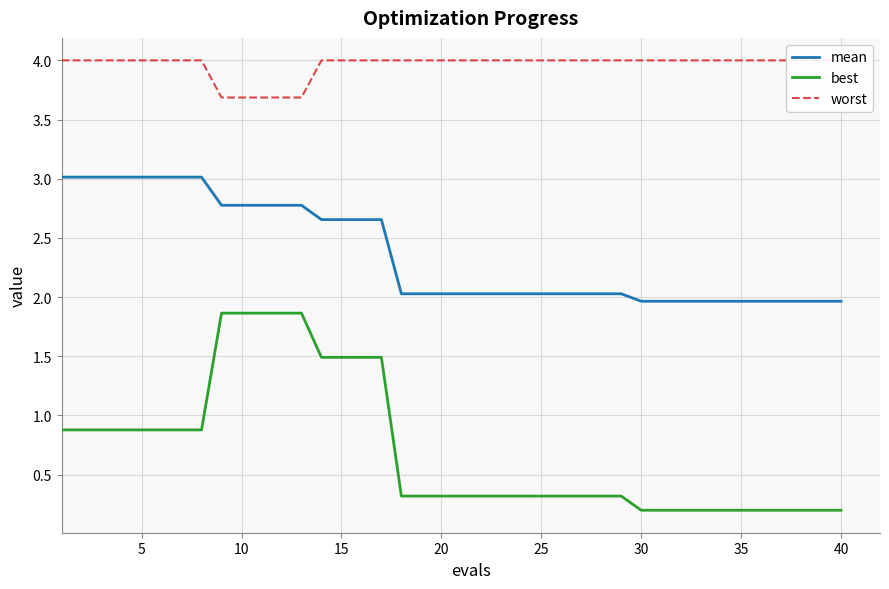

Does the chart display data point markers on the line(s)?

No